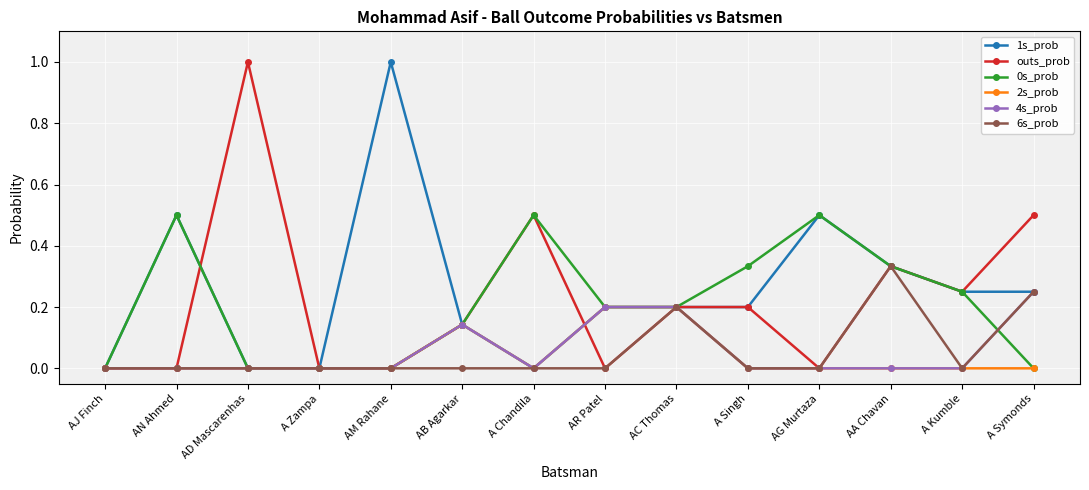

At which category is the sum across all series the highest?

AA Chavan